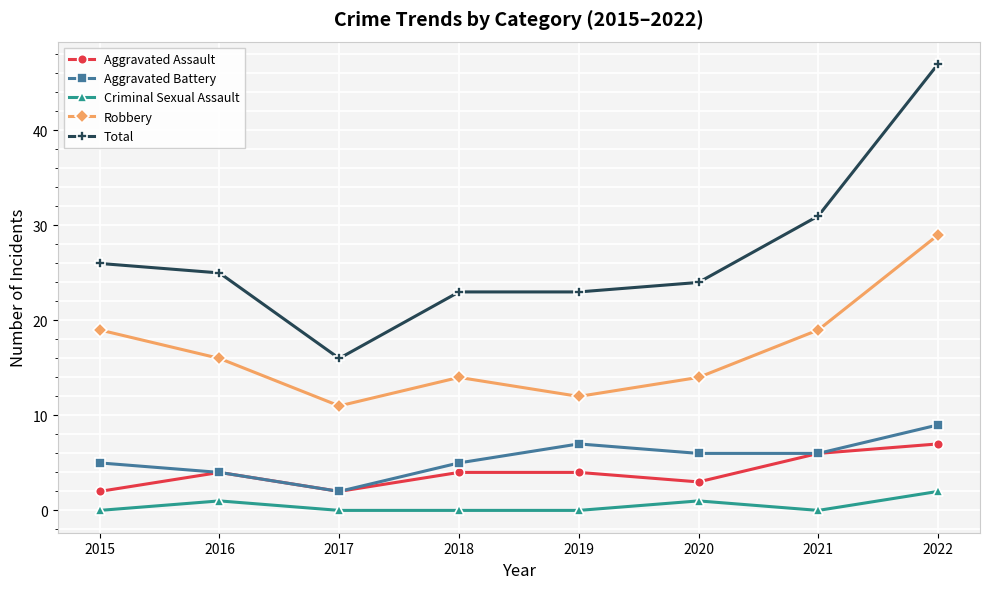

Which series has the largest total across all categories?

Total